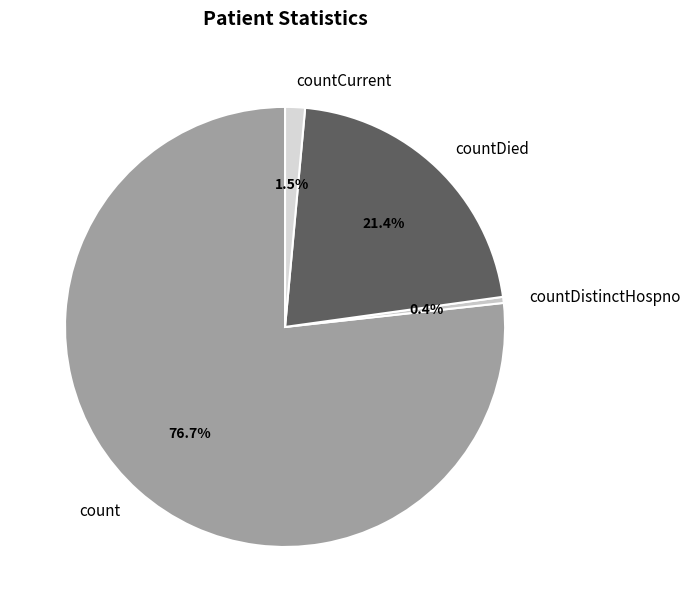

True or false: countDied accounts for 21% of the total.

True